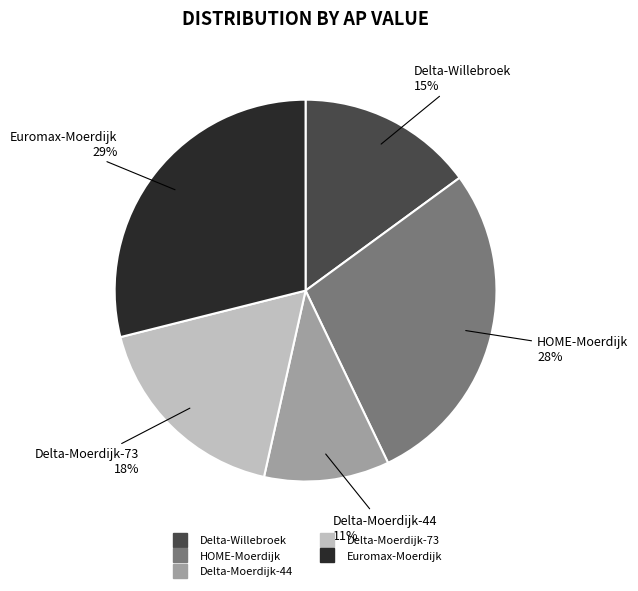

Count the number of slices in the pie.

5